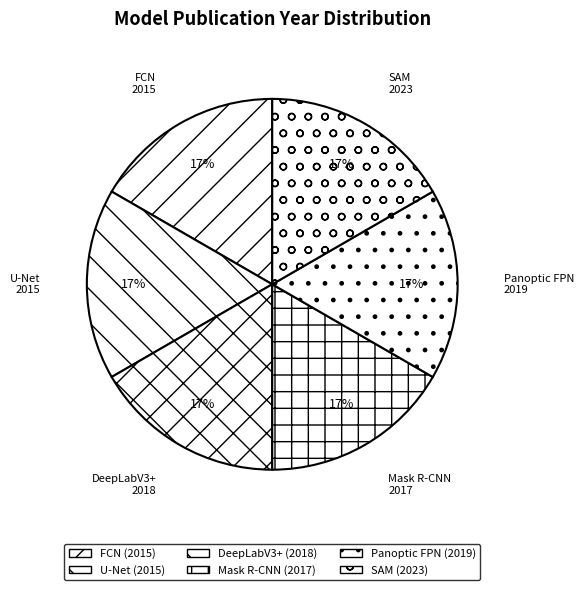

True or false: SAM accounts for 6% of the total.

False